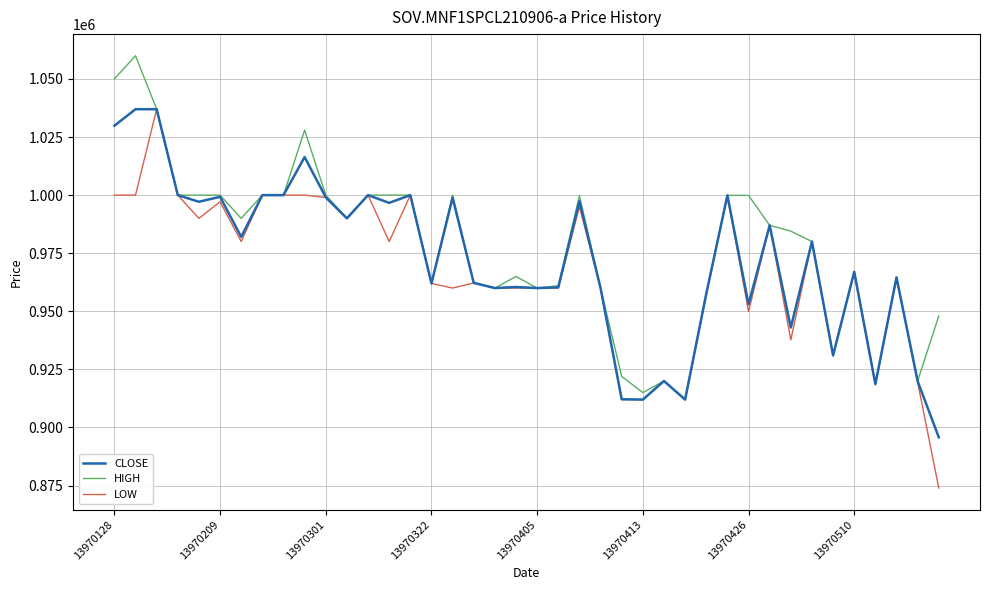

What is the maximum value for LOW?

1036987